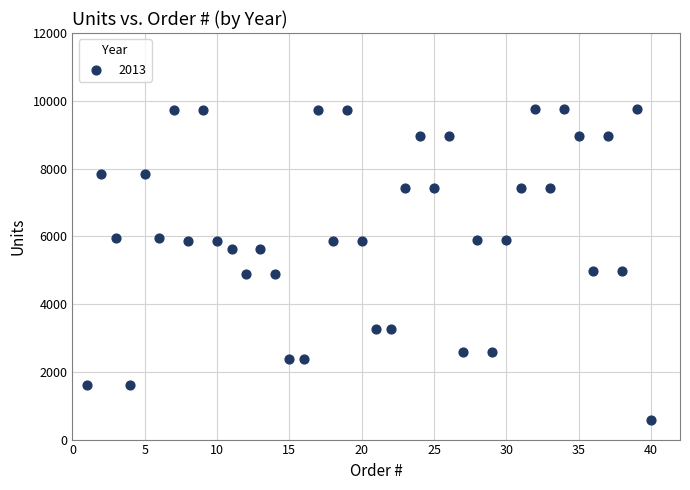

What is the range of X values (max minus min)?

39